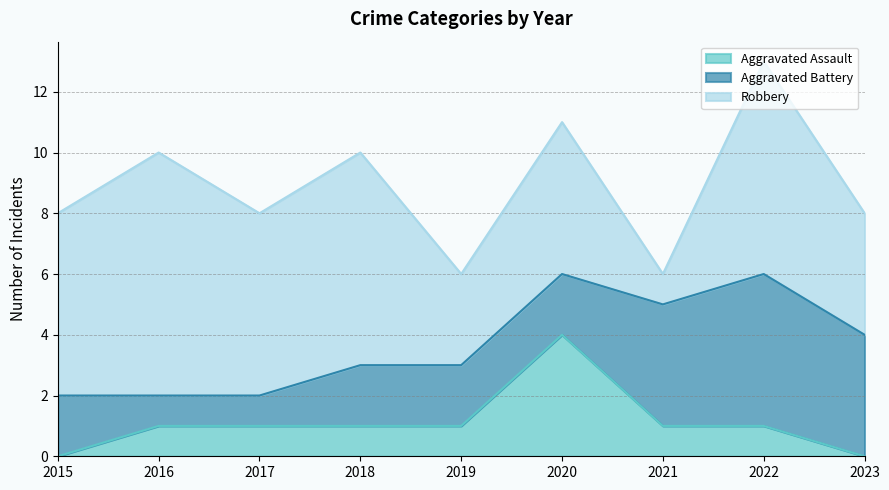

Which series has the largest total across all categories?

Robbery